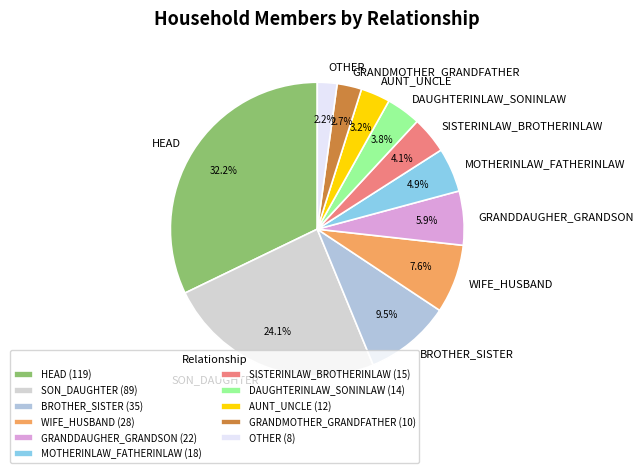

Is it true that SON_DAUGHTER is 18% of the pie?

False